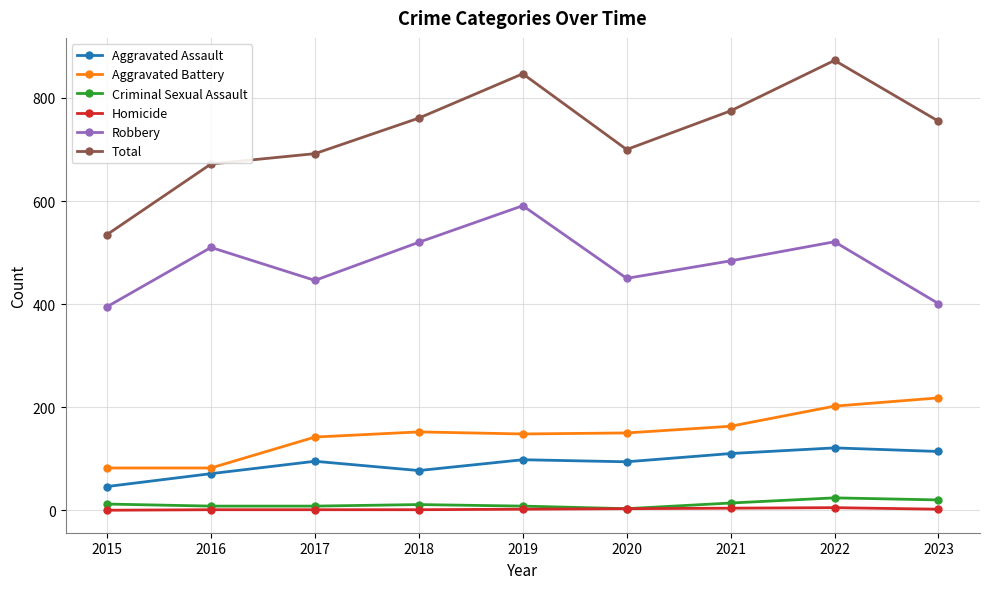

True or false: Aggravated Assault has more than 0 points higher than both neighbors.

True